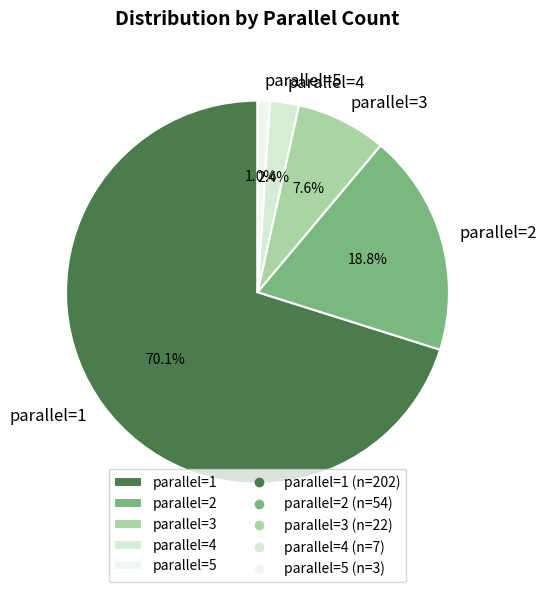

Which slice is the largest?

parallel=1